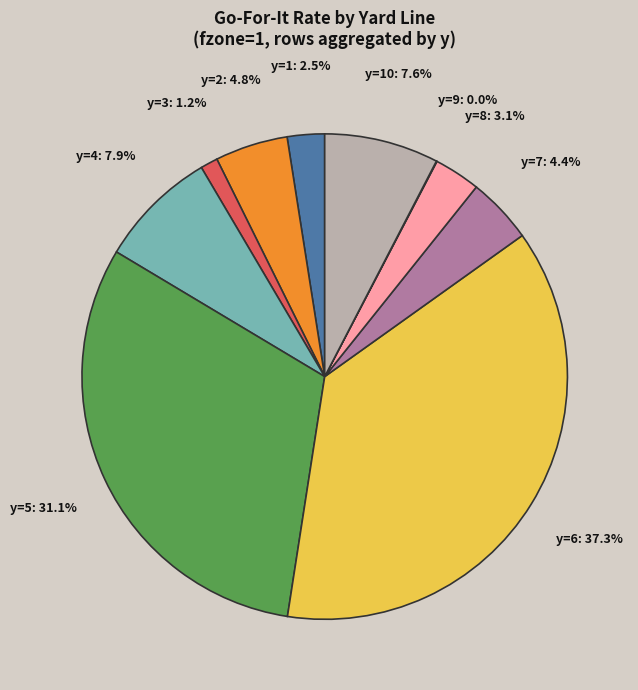

Is the sum of y=6 and y=10 greater than half?

No